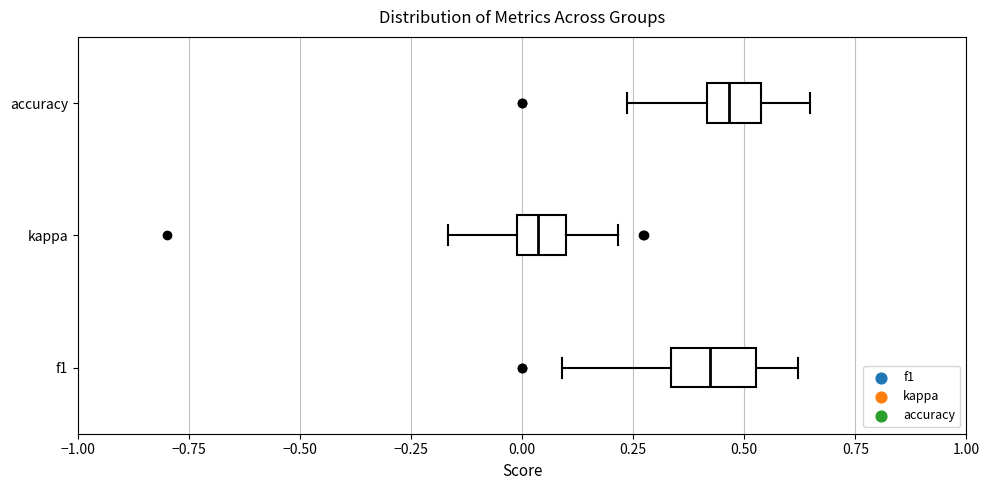

Reading bottom to top, read every box against the x-axis: the position of its median line, the range the box covers, and the ends of its whiskers. The values are not printed on the chart, so give them approximately, as read against the axis.

f1: median 0.40, box 0.35 to 0.55, whiskers 0.10 to 0.60
kappa: median 0.05, box 0.00 to 0.10, whiskers -0.15 to 0.20
accuracy: median 0.45, box 0.40 to 0.55, whiskers 0.25 to 0.65